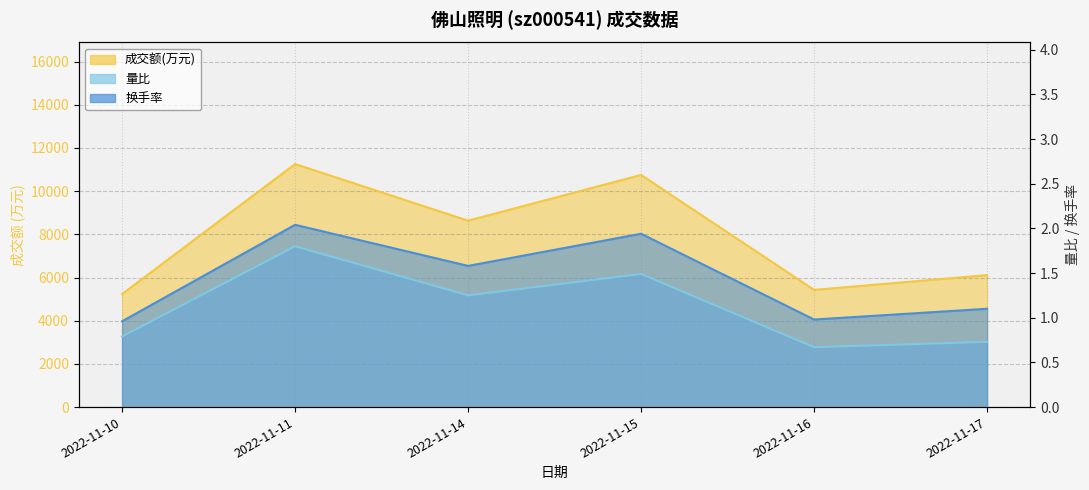

At which label is 量比 closest to 1?

2022-11-10